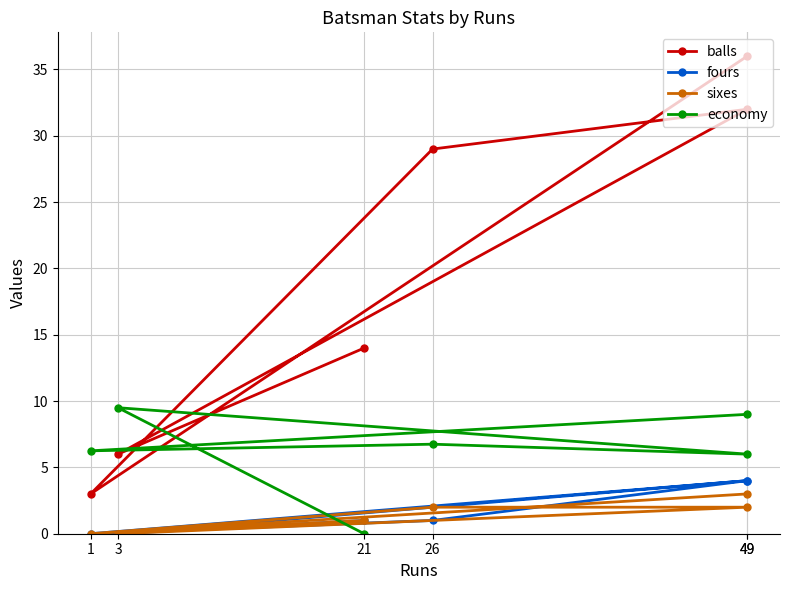

True or false: balls and sixes cross at least once.

False